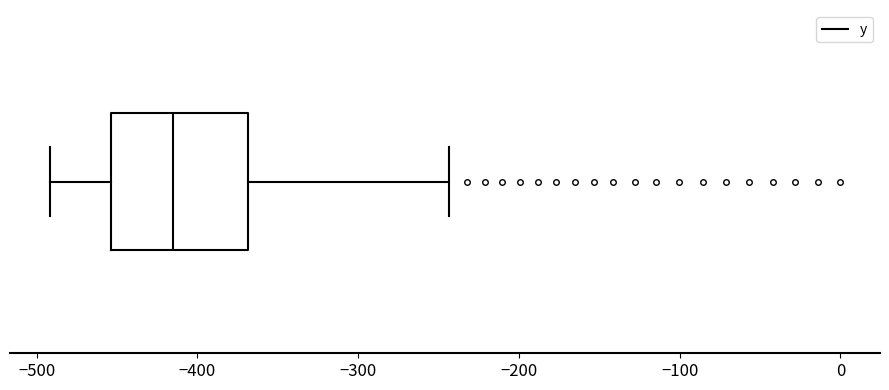

Read this box plot against the x-axis: the position of the median line, the range covered by the box, and the ends of both whiskers. The values are not printed on the chart, so give them approximately, as read against the axis.

median -420, box -450 to -370, whiskers -490 to -240